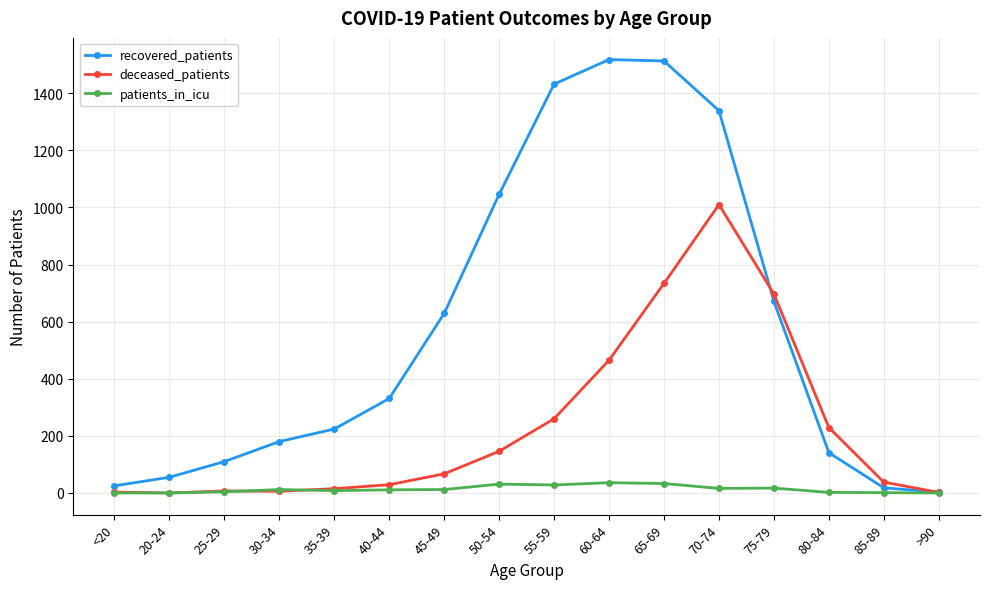

Between <20 and 80-84, which series saw the biggest shift?

deceased_patients